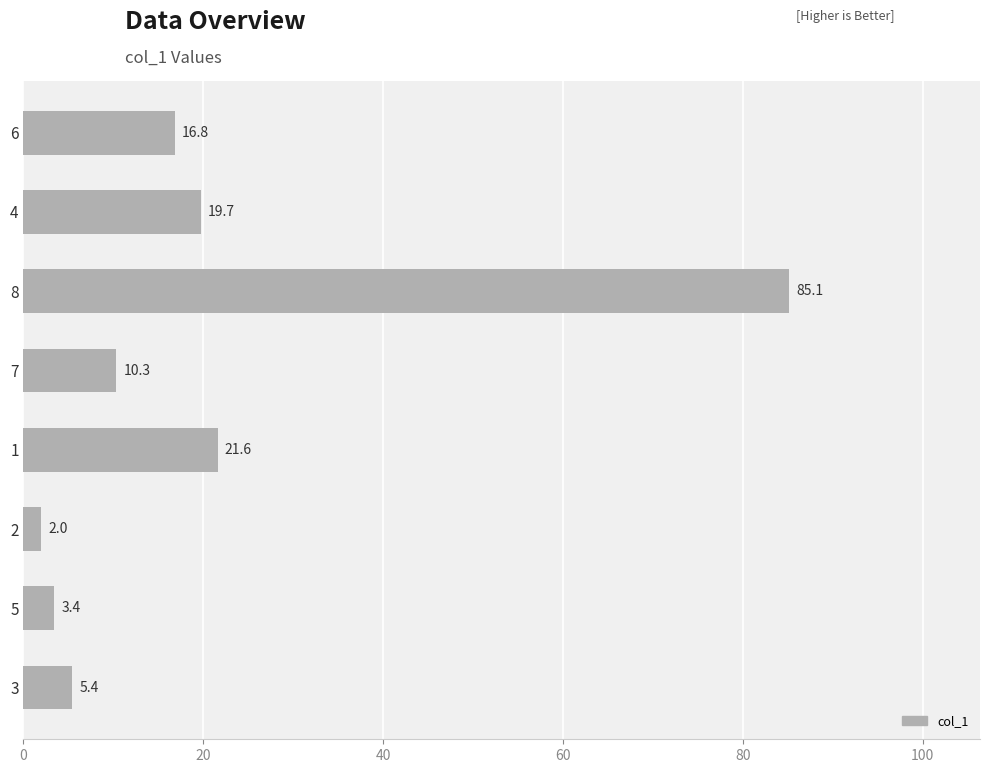

What is the average value?

20.5